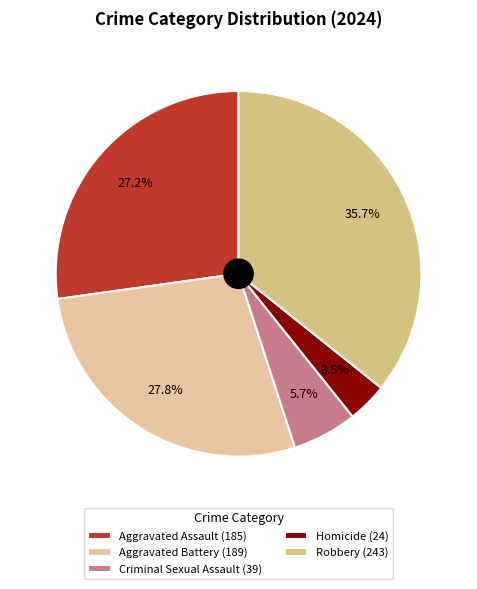

What percentage do Robbery and Aggravated Battery together represent?

63.5%